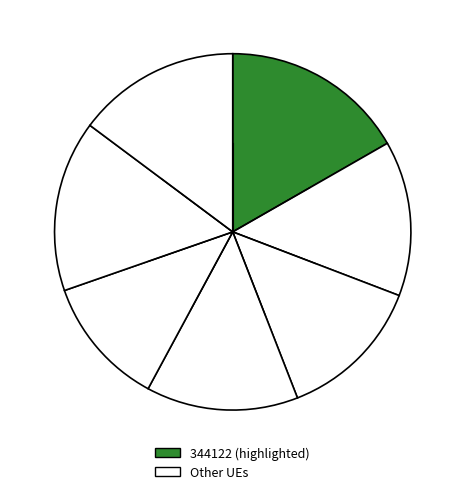

Count the number of slices in the pie.

7